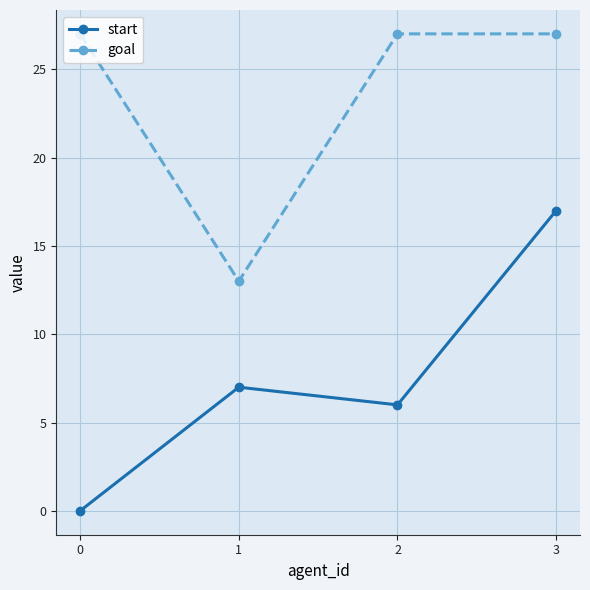

Is it true that goal equals 20 at 0?

False